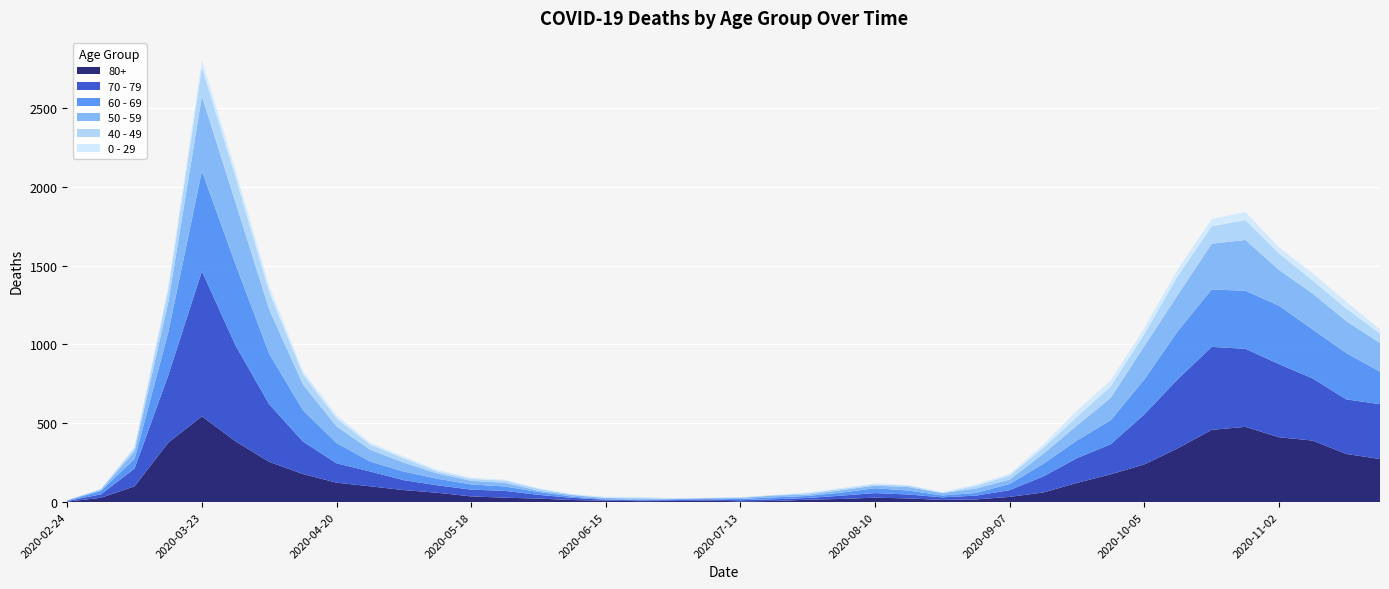

Reading right to left, list all the values displayed in this chart.

80+: 273	305	390	411	477	458	342	239	176	122	61	33	17	14	23	28	20	15	7	5	9	7	6	9	13	22	28	36	59	76	100	123	178	255	385	544	377	100	27	3
70 - 79: 348	346	394	464	495	526	439	318	191	157	102	43	24	16	25	29	21	11	11	7	8	5	5	6	14	24	43	43	47	63	94	123	206	365	608	920	427	113	22	4
60 - 69: 206	294	310	370	368	364	305	221	152	112	80	39	17	12	25	31	19	13	12	8	3	6	3	3	8	18	28	33	42	54	63	128	199	320	514	634	272	61	22	2
50 - 59: 182	202	228	227	322	290	230	212	142	95	64	28	28	15	22	16	16	8	12	6	5	3	9	8	10	9	23	23	33	57	75	106	163	281	392	475	190	48	7	3
40 - 49: 60	80	83	105	126	111	120	76	72	55	38	26	17	2	10	8	8	10	2	4	1	1	5	2	3	12	14	12	13	27	33	51	66	111	163	183	79	21	5	0
0 - 29: 25	43	45	38	52	46	44	39	38	40	20	11	9	5	2	6	6	3	1	2	1	2	5	6	4	2	6	8	10	11	12	20	19	36	42	47	25	10	0	1